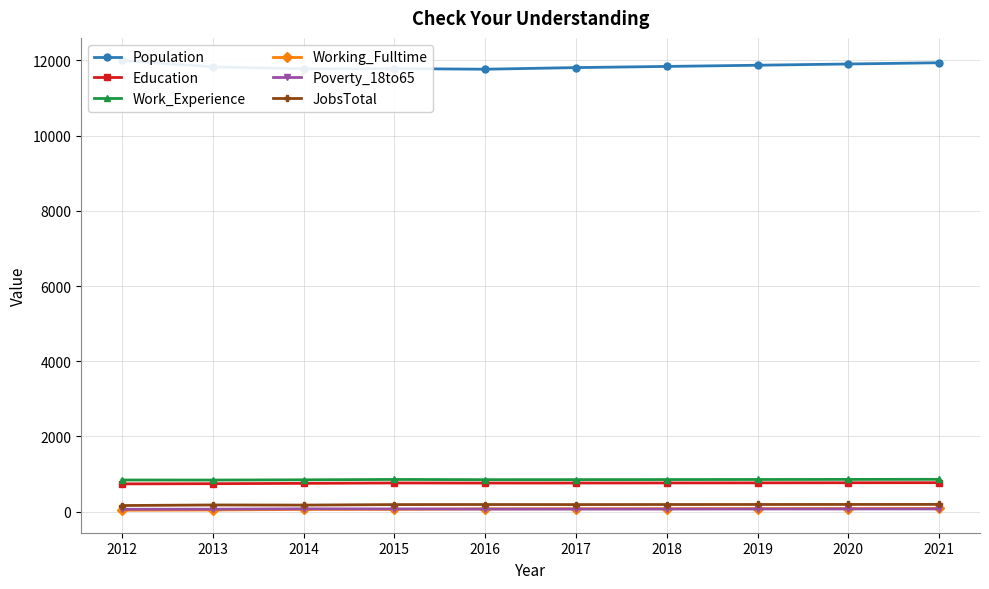

What are all the series names shown in the legend?

Population, Education, Work_Experience, Working_Fulltime, Poverty_18to65, JobsTotal